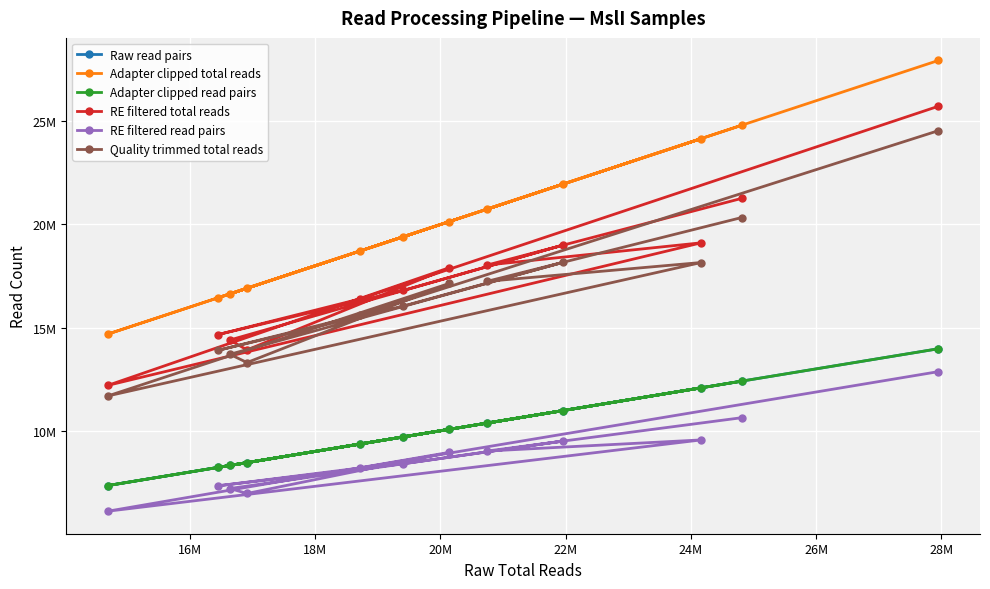

What is the value of the Adapter clipped read pairs point at the 6th from the left?

8454054